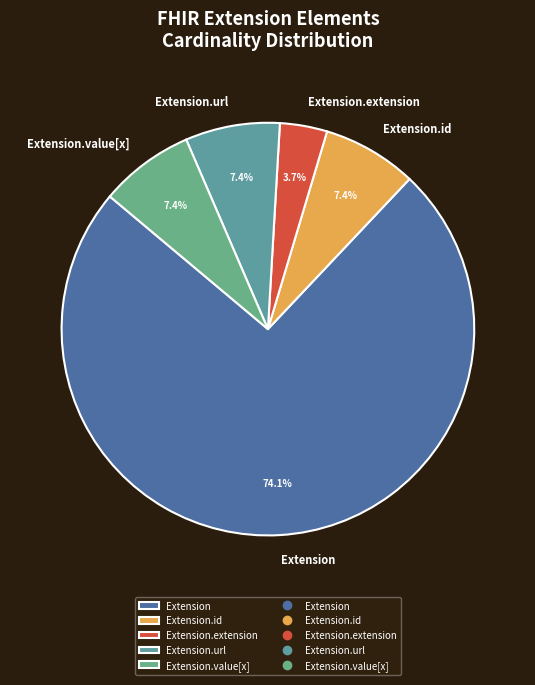

What percentage is NOT represented by Extension.id?

92.6%